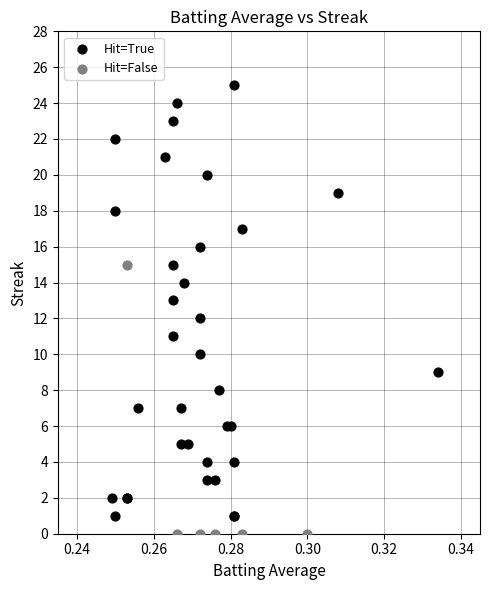

Which series has the largest Y range (max minus min)?

Hit=True